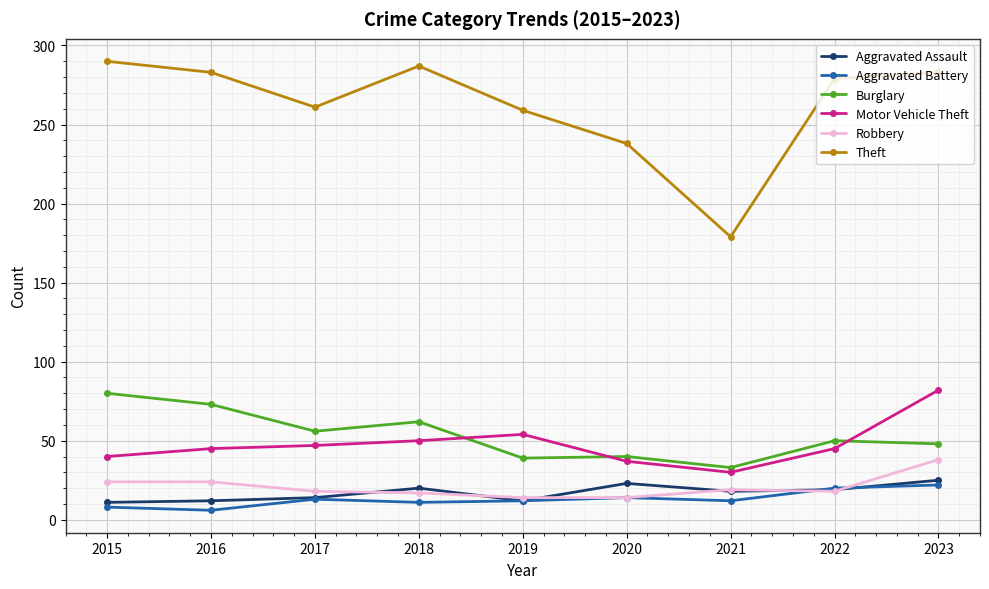

True or false: Motor Vehicle Theft and Theft cross at least once.

False